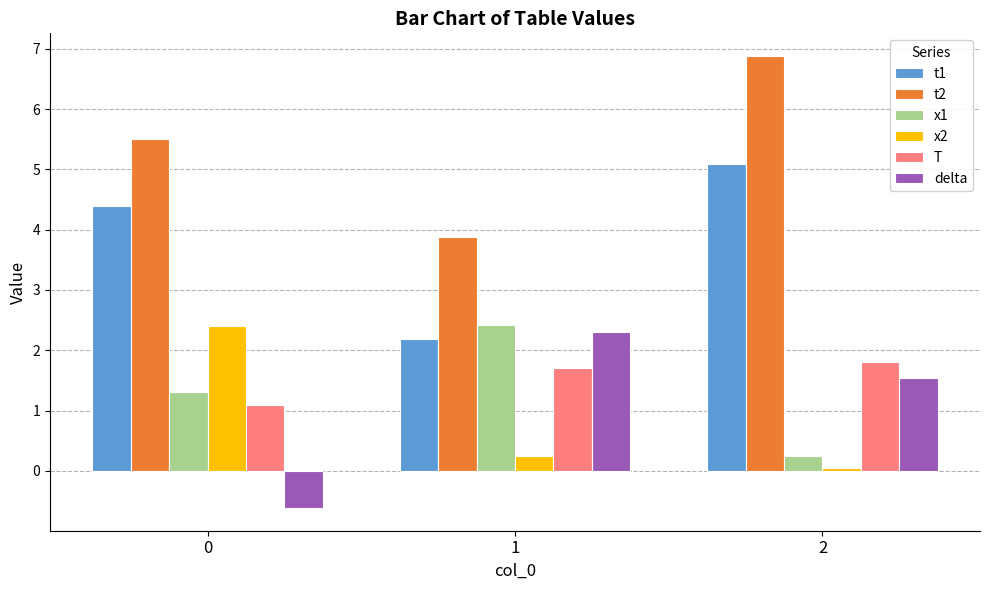

Is it true that t2 equals 6.9 at 2?

True